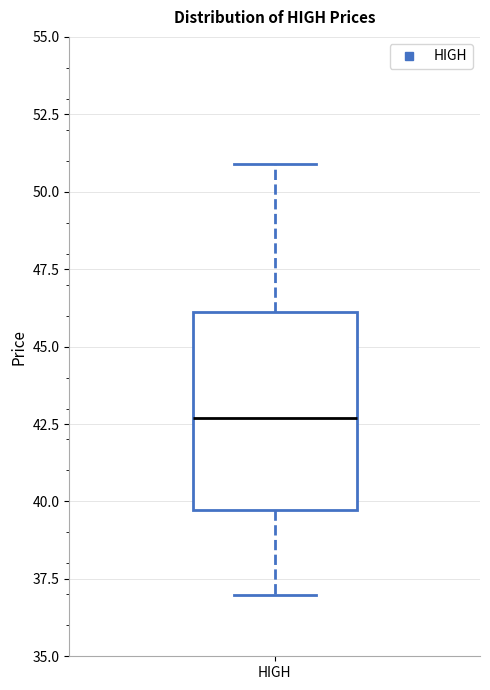

Read this box plot against the y-axis: the position of the median line, the range covered by the box, and the ends of both whiskers. The values are not printed on the chart, so give them approximately, as read against the axis.

median 42.5, box 39.5 to 46.0, whiskers 37.0 to 51.0